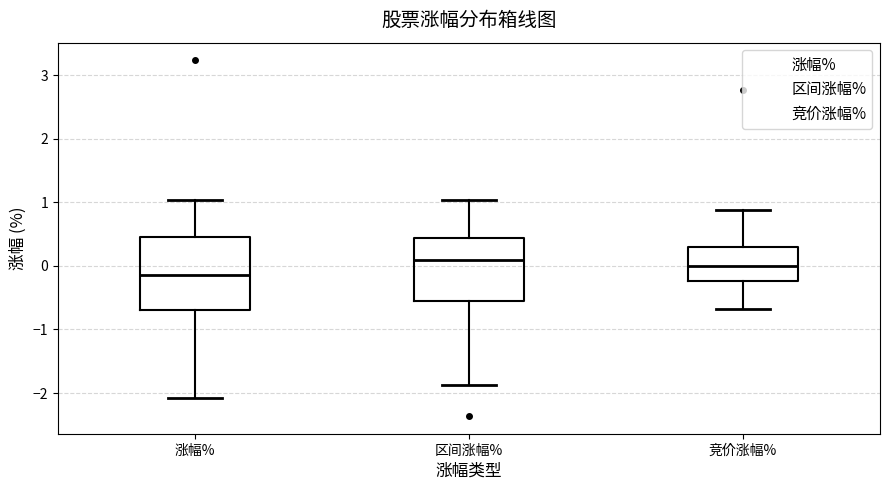

Reading left to right, read every box against the y-axis: the position of its median line, the range the box covers, and the ends of its whiskers. The values are not printed on the chart, so give them approximately, as read against the axis.

涨幅%: median -0.1, box -0.7 to 0.5, whiskers -2.1 to 1.0
区间涨幅%: median 0.1, box -0.6 to 0.4, whiskers -1.9 to 1.0
竞价涨幅%: median 0.0, box -0.2 to 0.3, whiskers -0.7 to 0.9